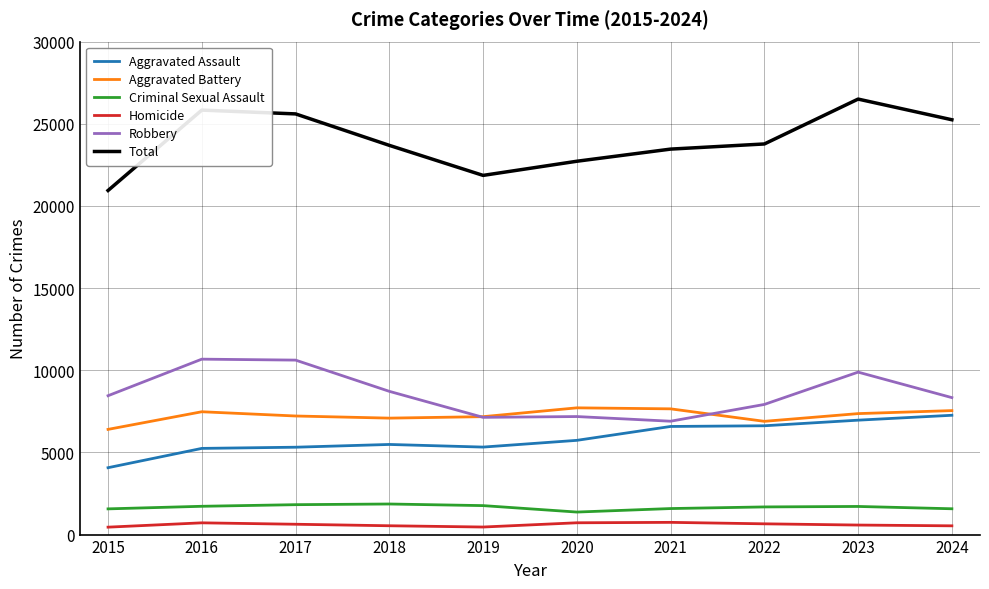

Which series has the largest range (max minus min)?

Total